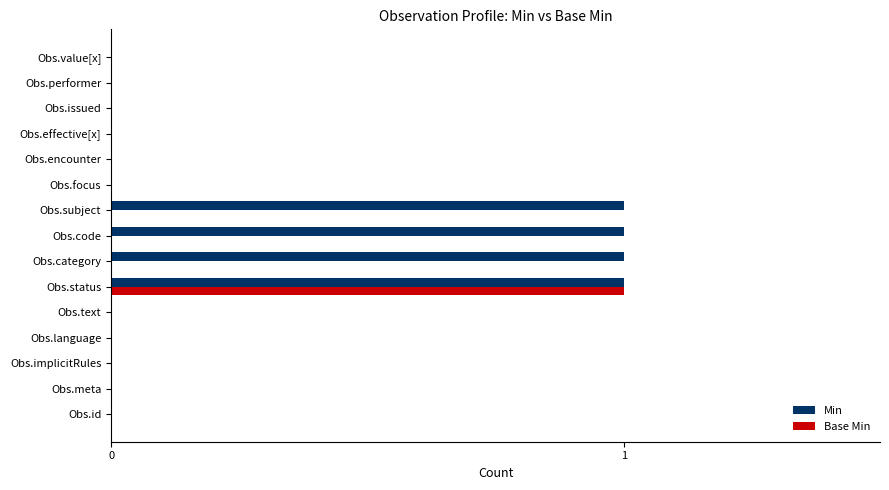

At which category is the sum across all series the highest?

Obs.status